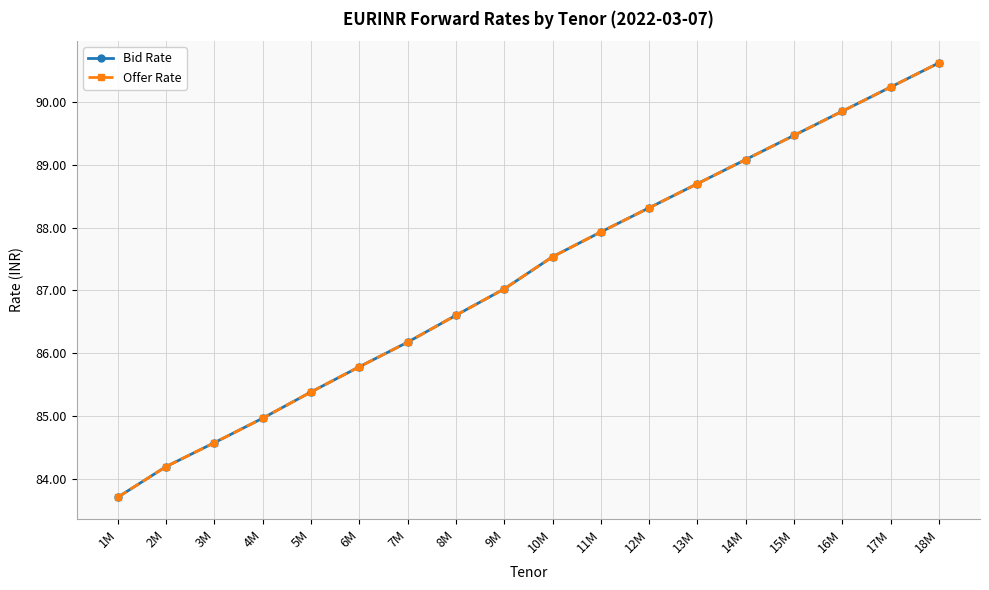

How many values in the Bid Rate series exceed 87?

10